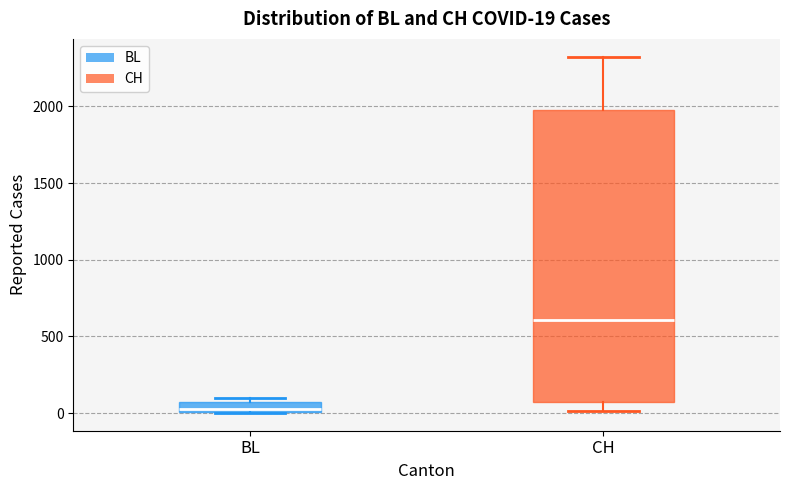

Comparing the boxes themselves (not the whiskers), which one is the tallest?

CH